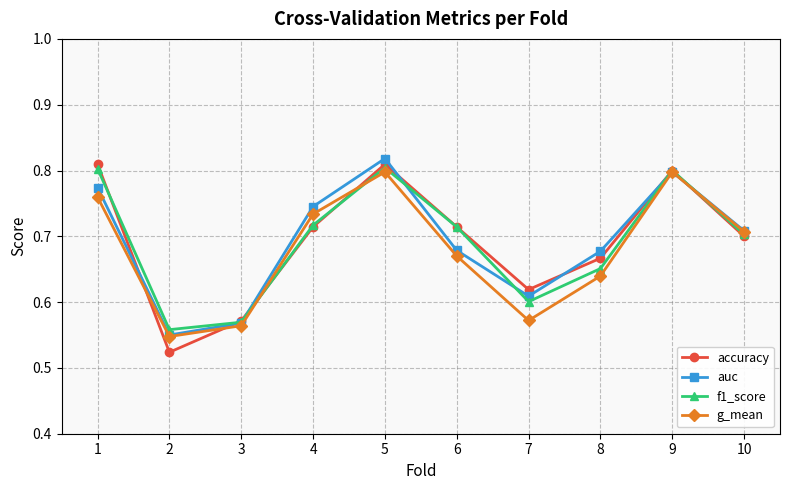

Between 1 and 2, which series saw the biggest shift?

accuracy